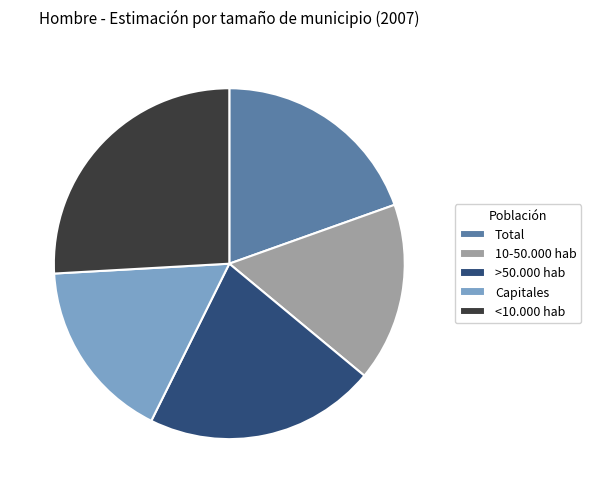

Do <10.000 hab and Capitales together represent more than half of the pie?

No